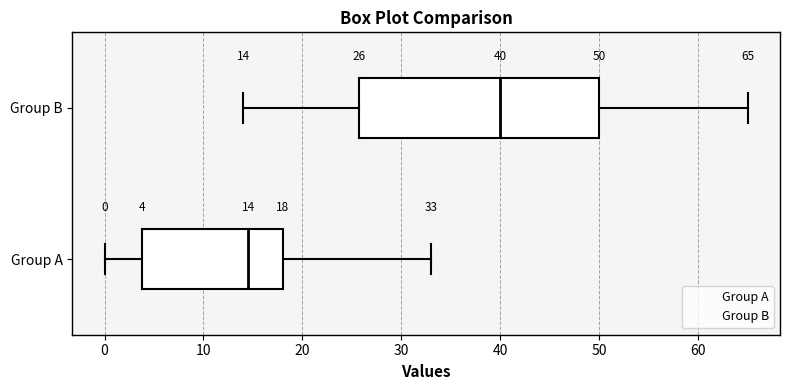

Which box has the furthest to the right median line?

Group B